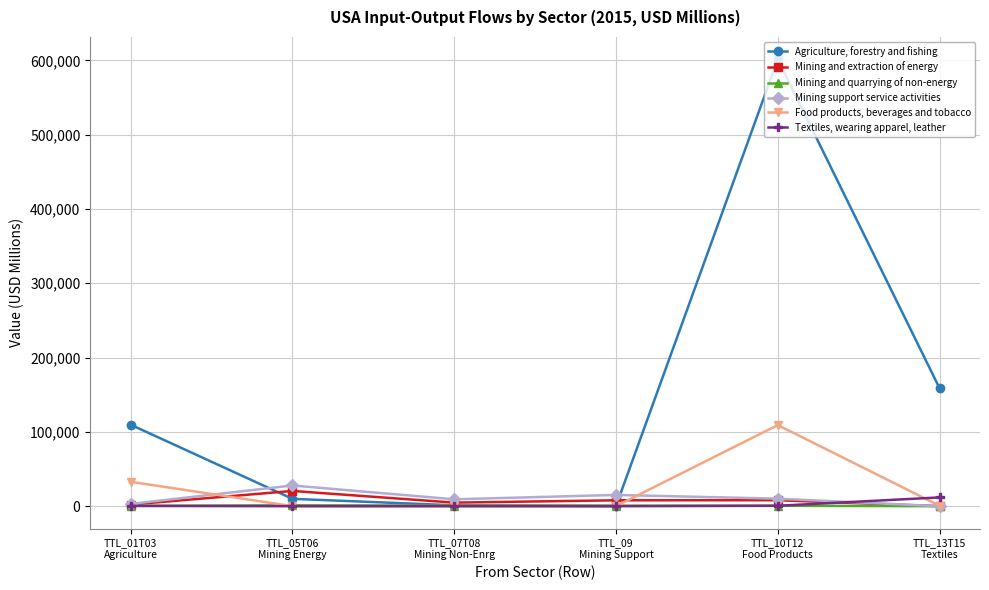

What is the label of the 6th point from the left?

TTL_13T15
Textiles